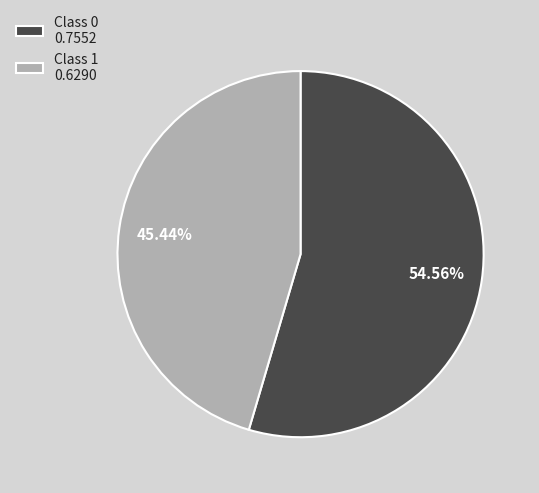

Rank the categories by value from lowest to highest.

Class 1 0.6290, Class 0 0.7552